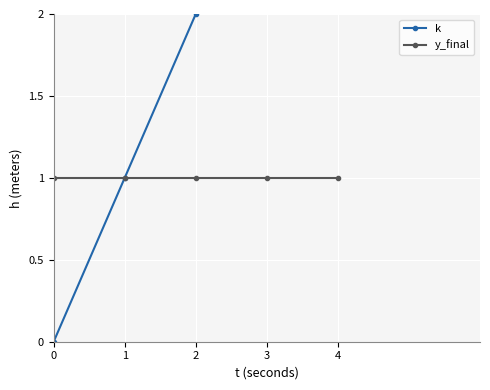

Which series has the largest total across all categories?

k